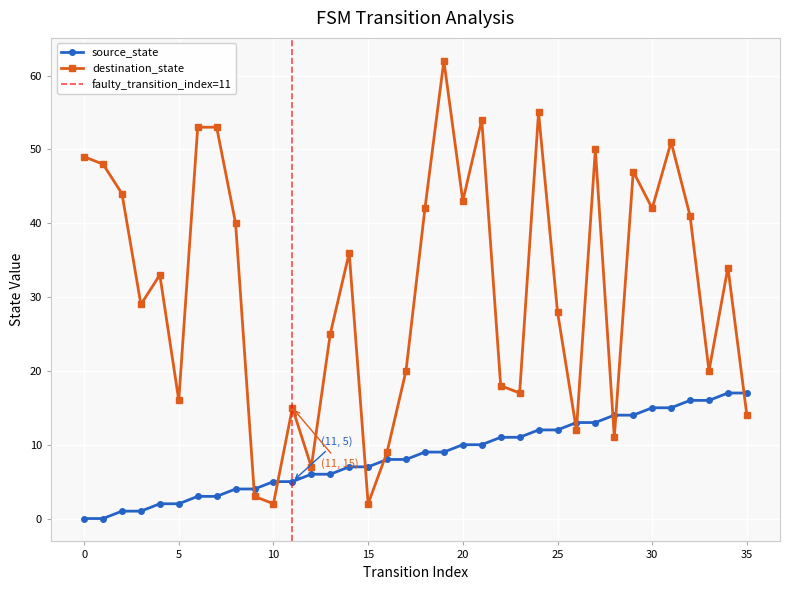

True or false: source_state has a value of 1 at 5.

False